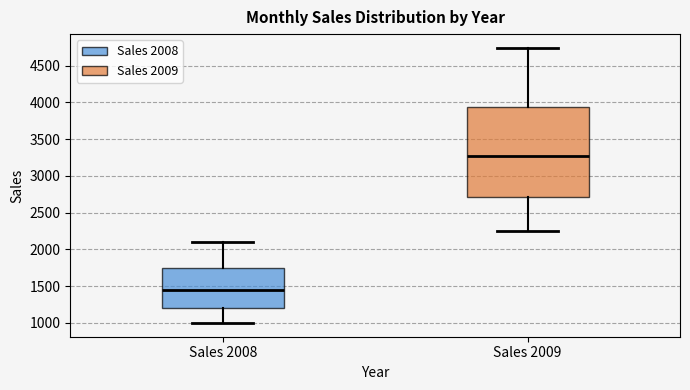

Which box's median line is the lowest?

Sales 2008